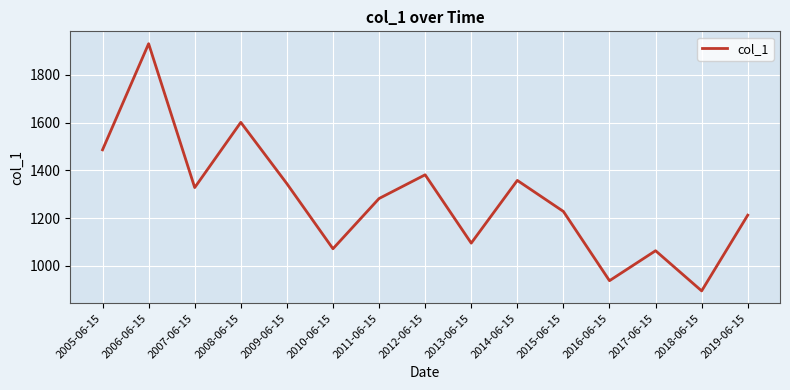

Between 2016-06-15 and 2017-06-15, which is larger?

2017-06-15